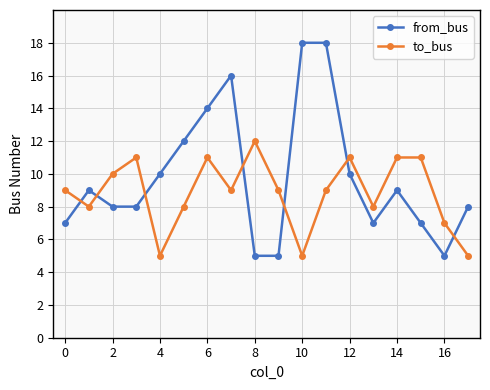

Does the chart display data point markers on the line(s)?

Yes